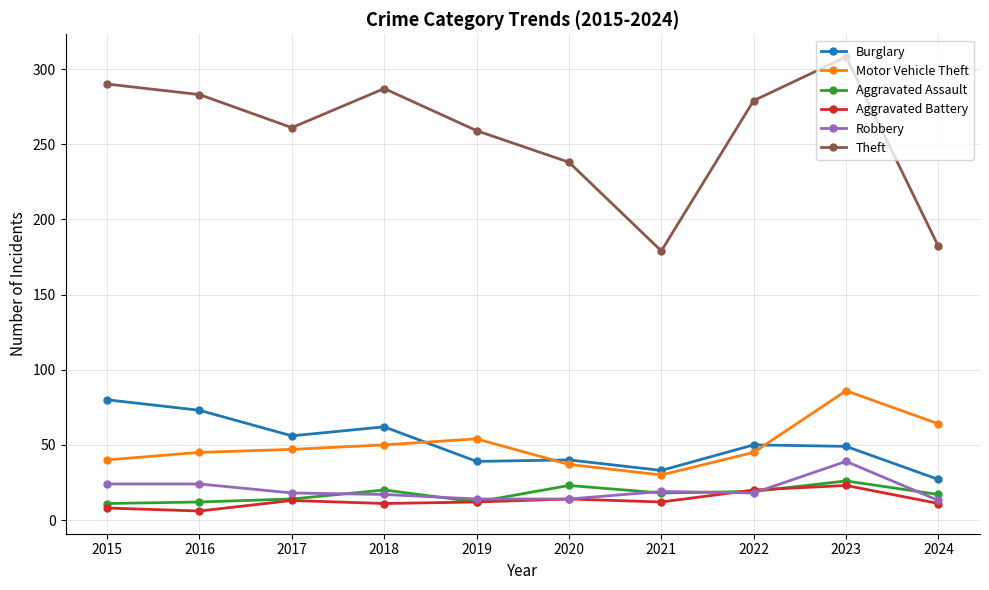

True or false: Aggravated Assault and Motor Vehicle Theft cross at least once.

False